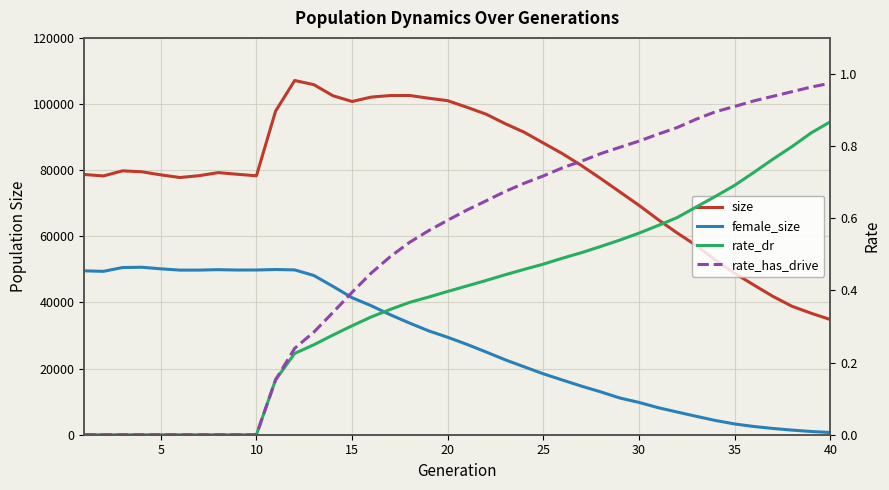

List the series in order of their peak value, highest first.

size, female_size, rate_has_drive, rate_dr